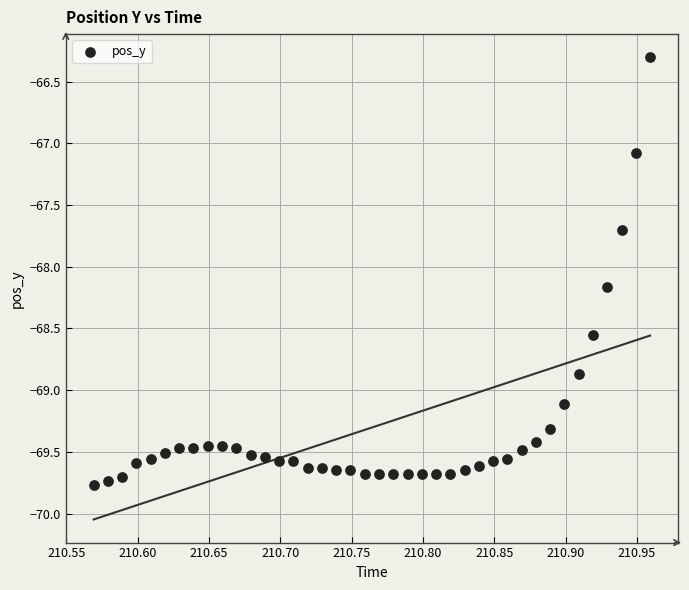

What is the range of Y values (max minus min)?

3.5